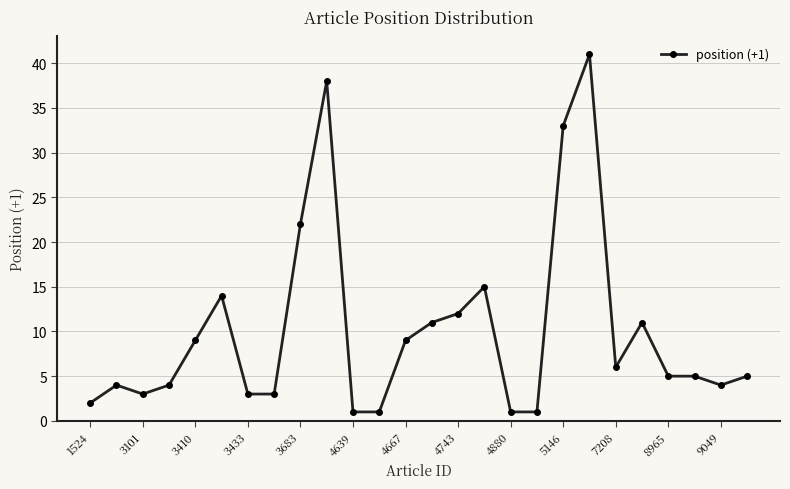

What is the sum of all values?

263